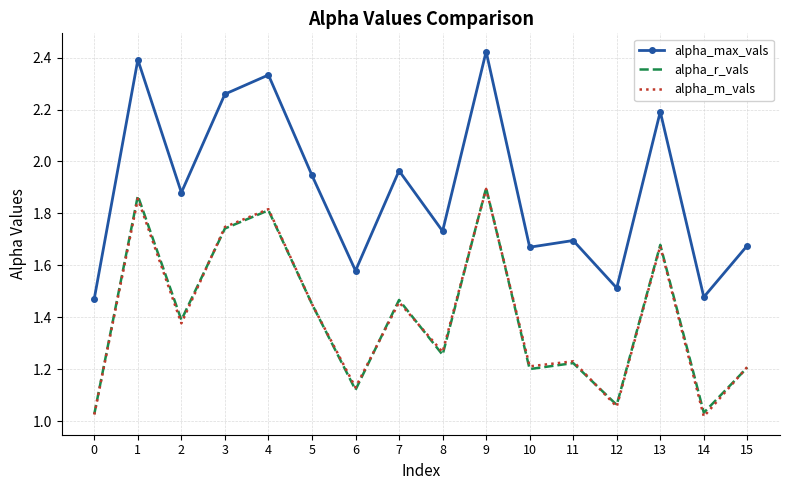

What is the total value across all series at 3?

5.7